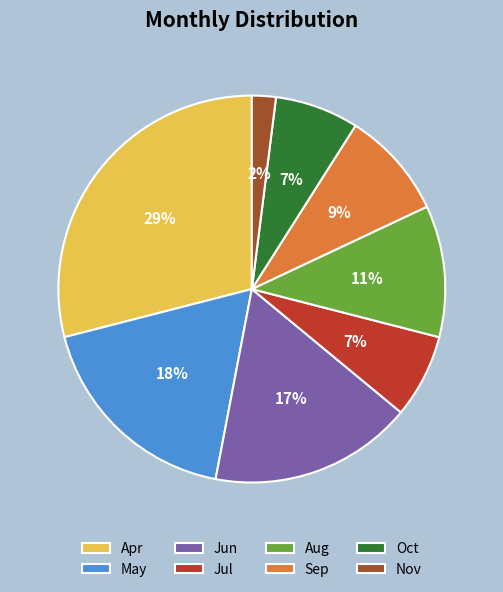

Between Aug and Nov, which is larger?

Aug